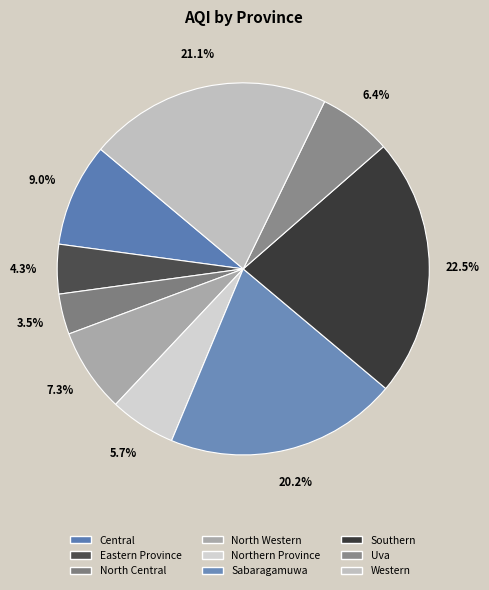

How many segments does this pie chart have?

9